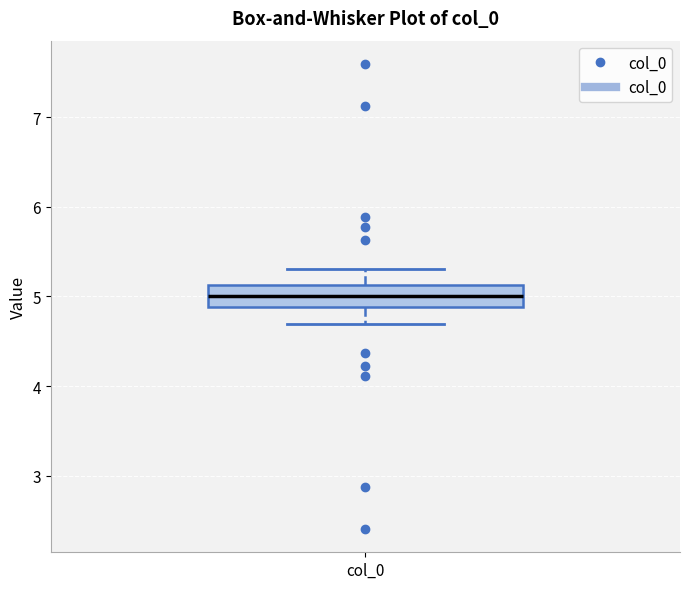

Where does the upper whisker of the box for col_0 end on the y-axis? The values are not printed on the chart, so give them approximately, as read against the axis.

5.3